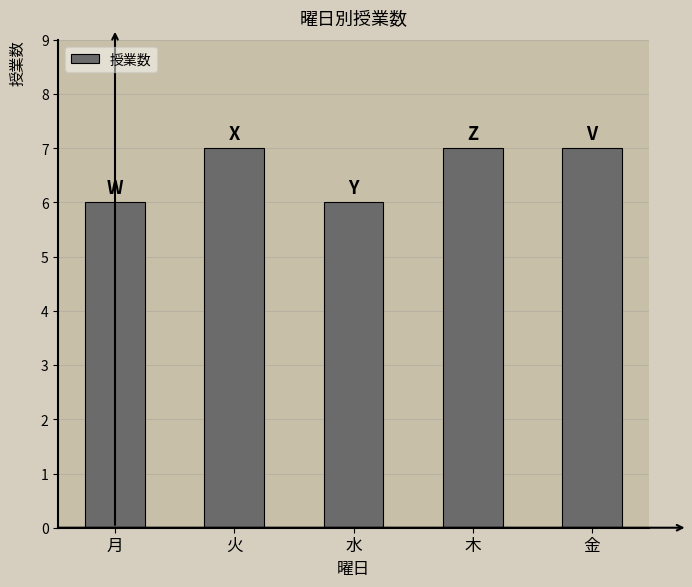

True or false: the data shows 1 at 月.

False